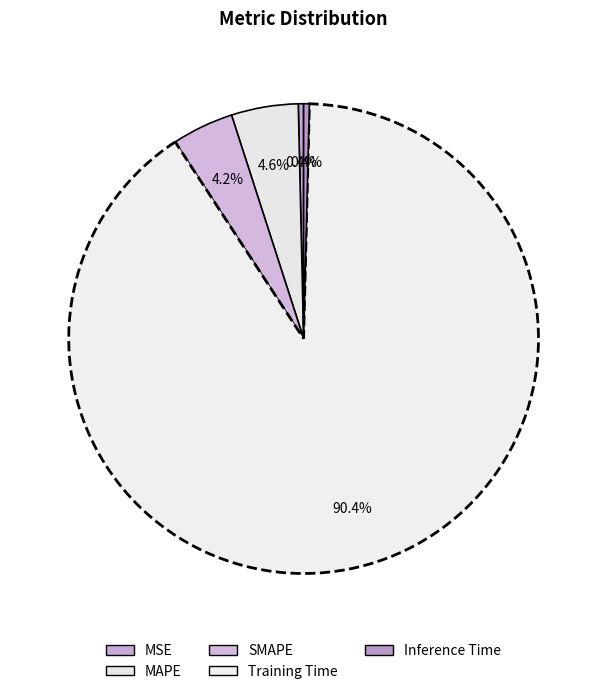

Count the number of slices in the pie.

5